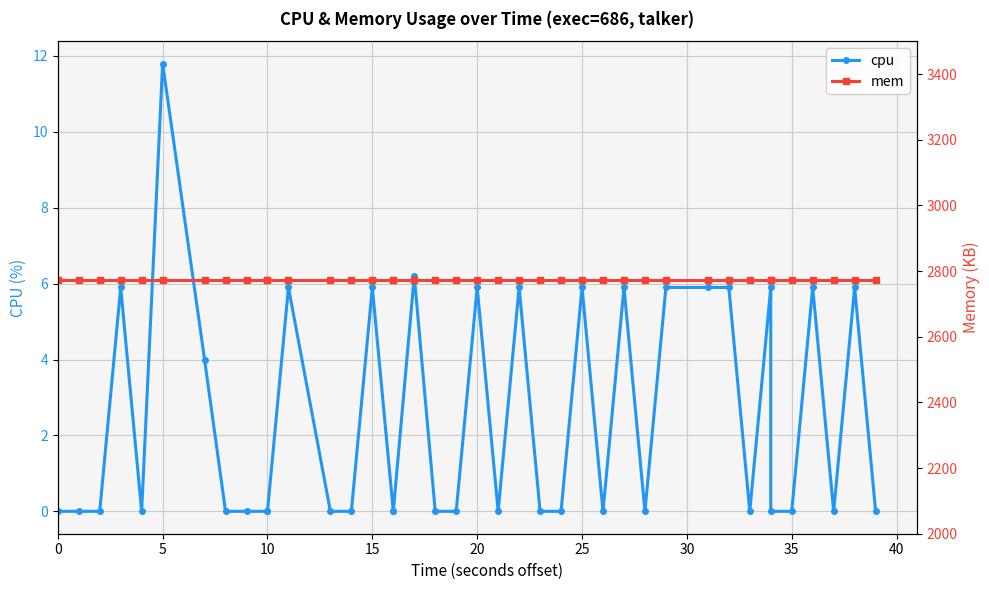

The cpu series shows 0.0 at 16. True or false?

True